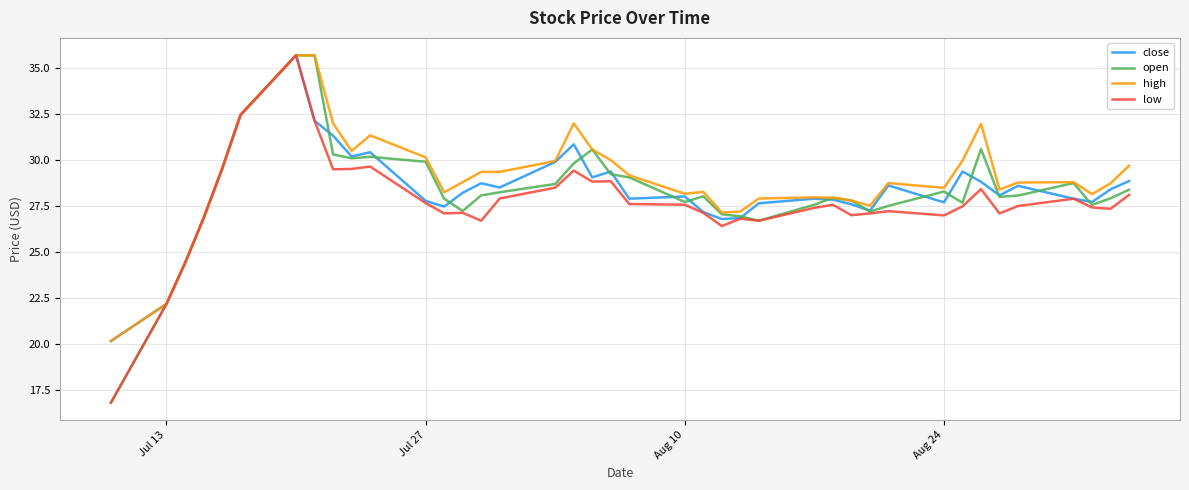

What is the minimum value shown in the chart?

16.8